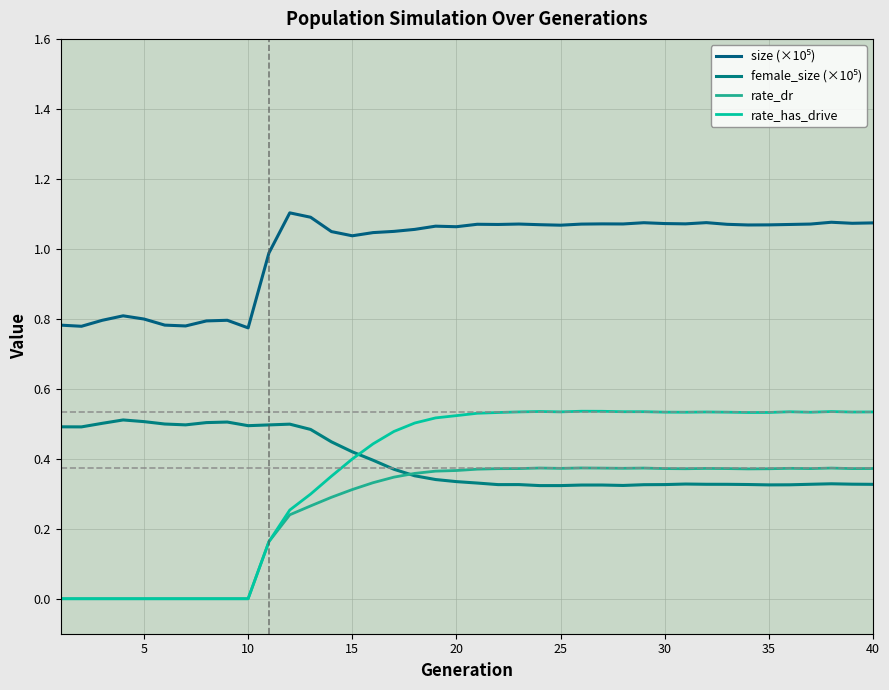

True or false: size (×10⁵) and rate_dr intersect in this chart.

False